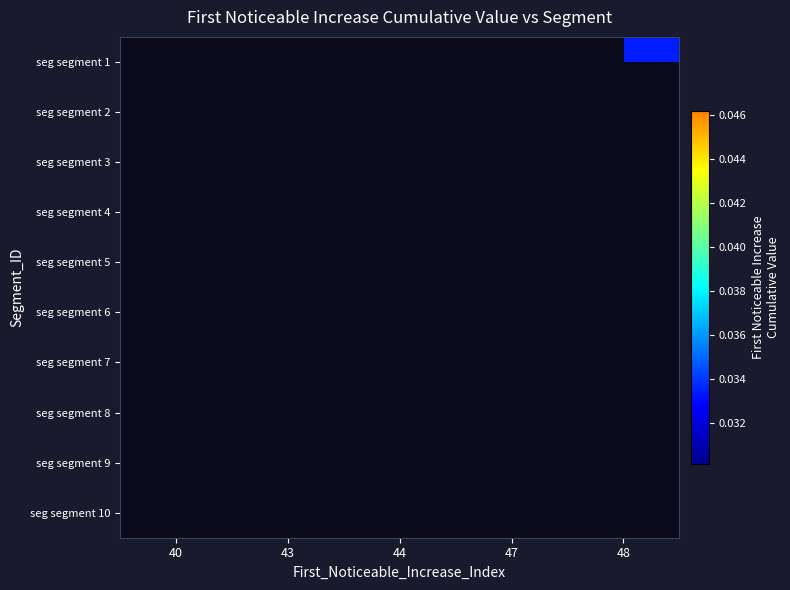

Between 47 and 48, which is larger?

48